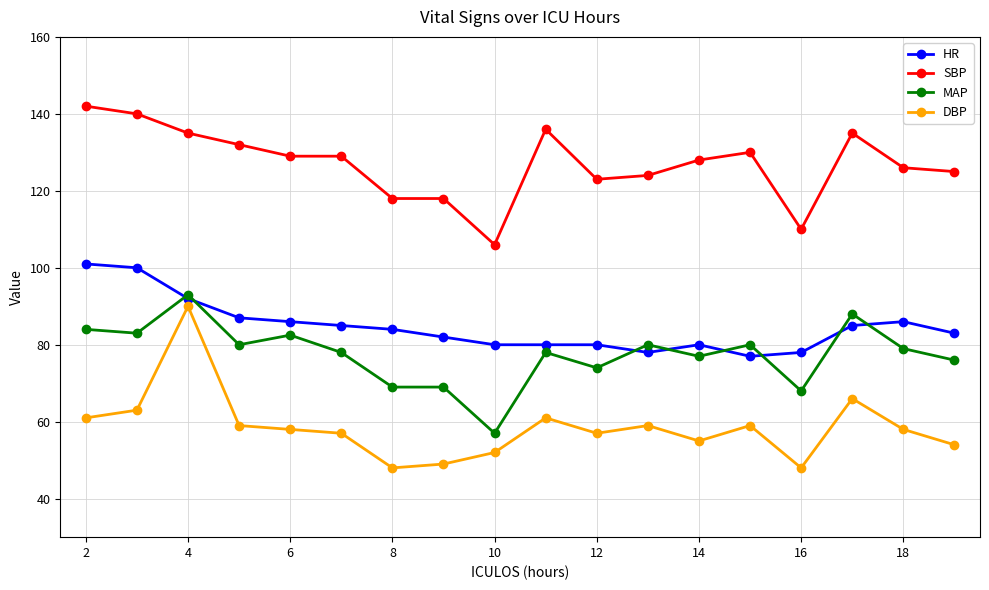

What is the value of the SBP point at the 13th from the left?

128.0